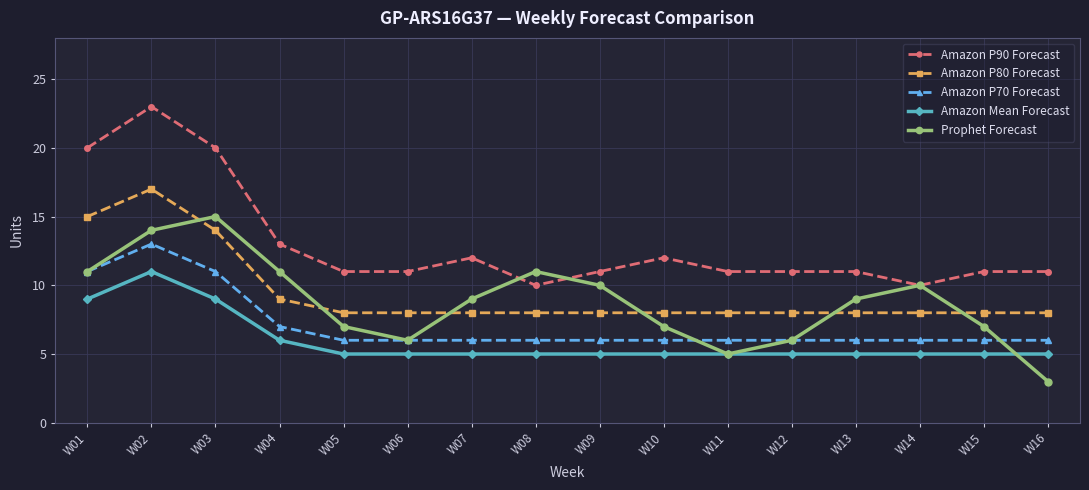

Reading left to right, list all the values displayed in this chart.

Amazon P90 Forecast: W01=20	W02=23	W03=20	W04=13	W05=11	W06=11	W07=12	W08=10	W09=11	W10=12	W11=11	W12=11	W13=11	W14=10	W15=11	W16=11
Amazon P80 Forecast: W01=15	W02=17	W03=14	W04=9	W05=8	W06=8	W07=8	W08=8	W09=8	W10=8	W11=8	W12=8	W13=8	W14=8	W15=8	W16=8
Amazon P70 Forecast: W01=11	W02=13	W03=11	W04=7	W05=6	W06=6	W07=6	W08=6	W09=6	W10=6	W11=6	W12=6	W13=6	W14=6	W15=6	W16=6
Amazon Mean Forecast: W01=9	W02=11	W03=9	W04=6	W05=5	W06=5	W07=5	W08=5	W09=5	W10=5	W11=5	W12=5	W13=5	W14=5	W15=5	W16=5
Prophet Forecast: W01=11	W02=14	W03=15	W04=11	W05=7	W06=6	W07=9	W08=11	W09=10	W10=7	W11=5	W12=6	W13=9	W14=10	W15=7	W16=3